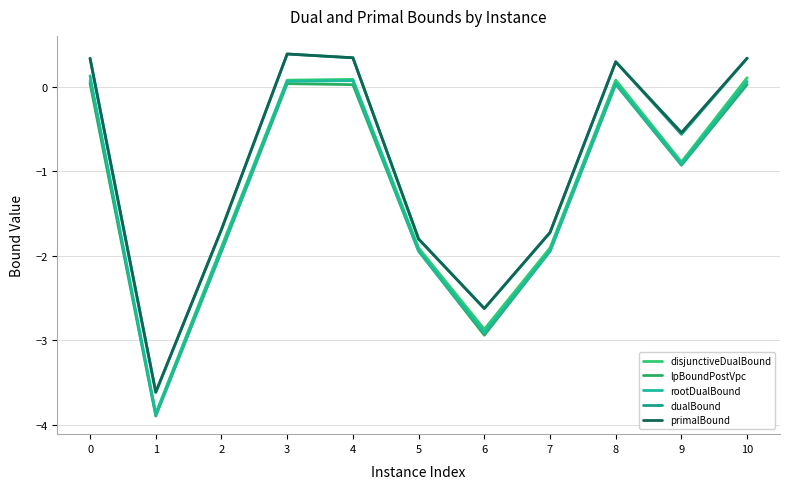

How many values in primalBound are below zero?

6